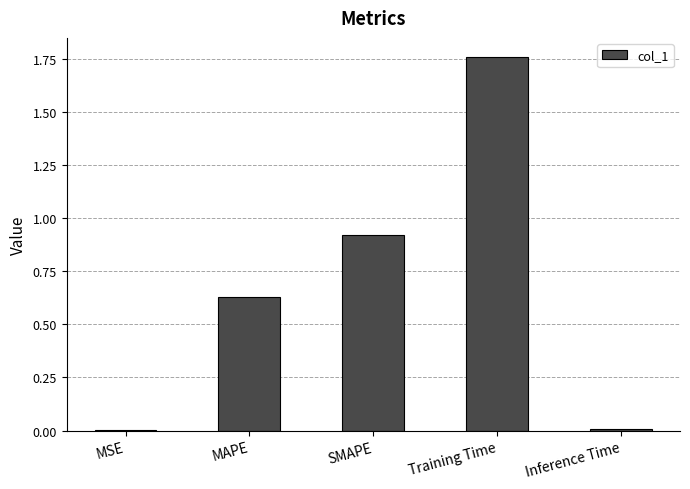

What is the sum of all values?

3.3